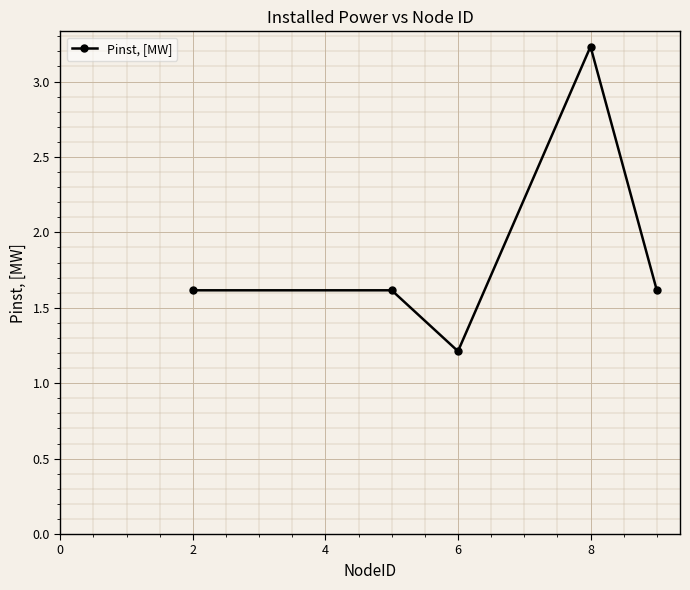

True or false: there are more than 0 points higher than both neighbors.

True